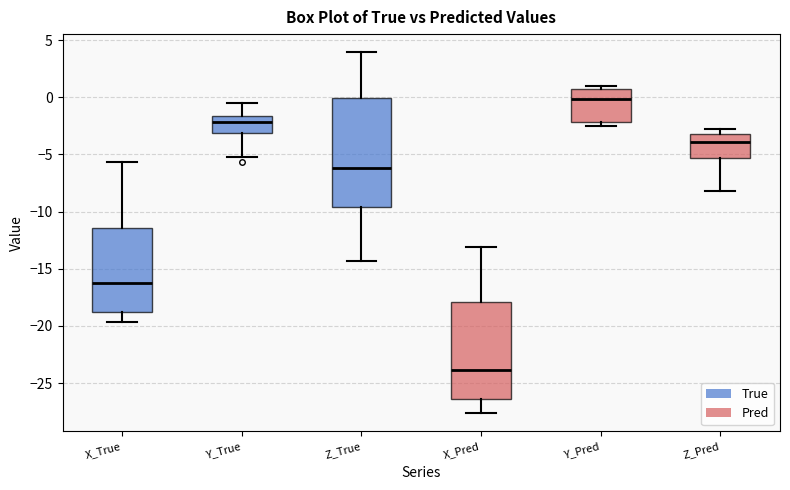

Which box has the lowest median line?

X_Pred